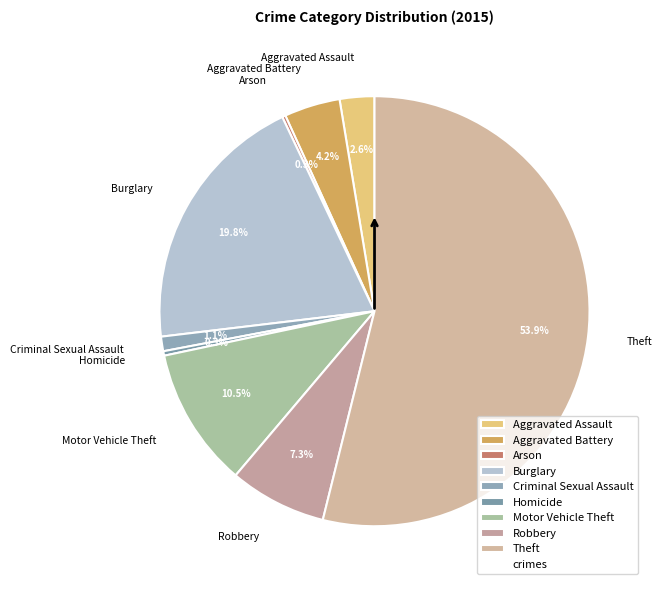

What is the largest slice in the pie chart?

Theft